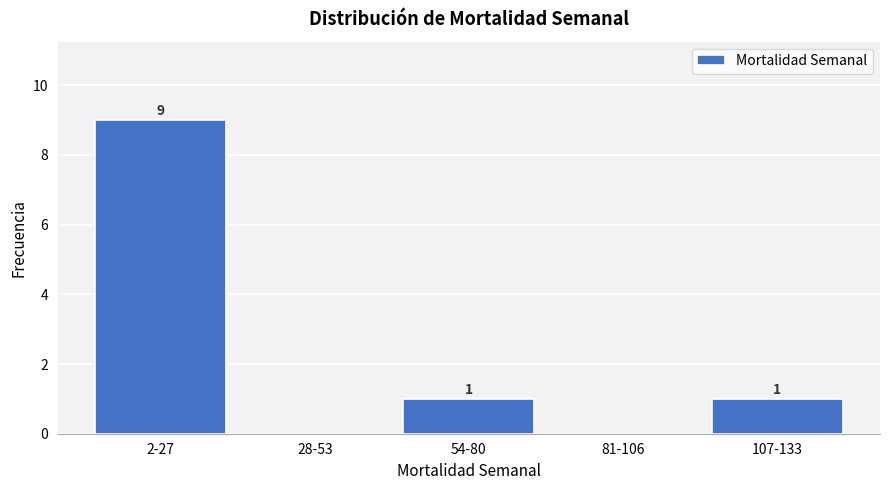

Reading right to left, transcribe all the data shown in this chart.

107-133=1	81-106=0	54-80=1	28-53=0	2-27=9